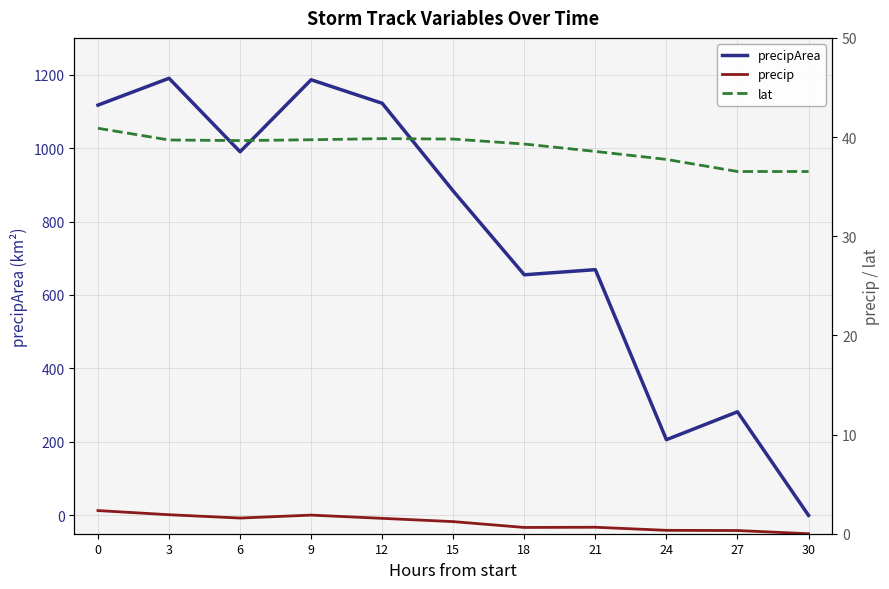

Is the value of precip at 9 greater than the value of lat at 15?

No